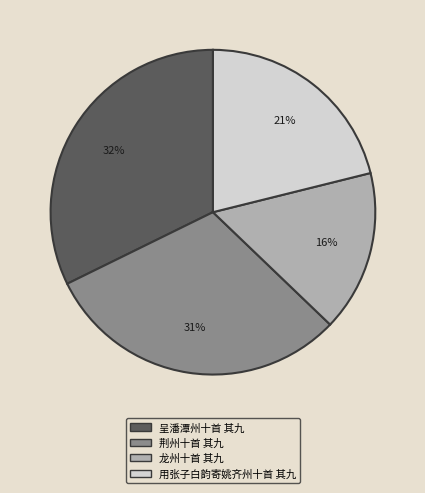

Is 用张子白韵寄姚齐州十首 其九 the majority of the pie?

No